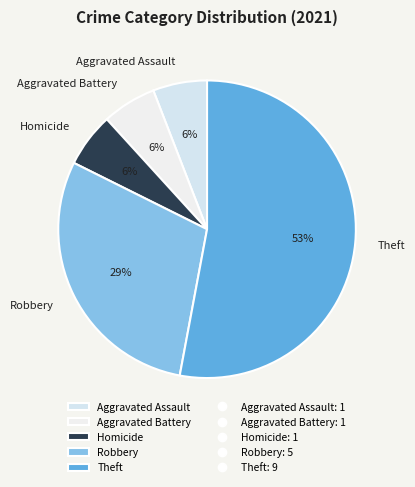

The Aggravated Battery slice represents 1% of the pie. True or false?

False